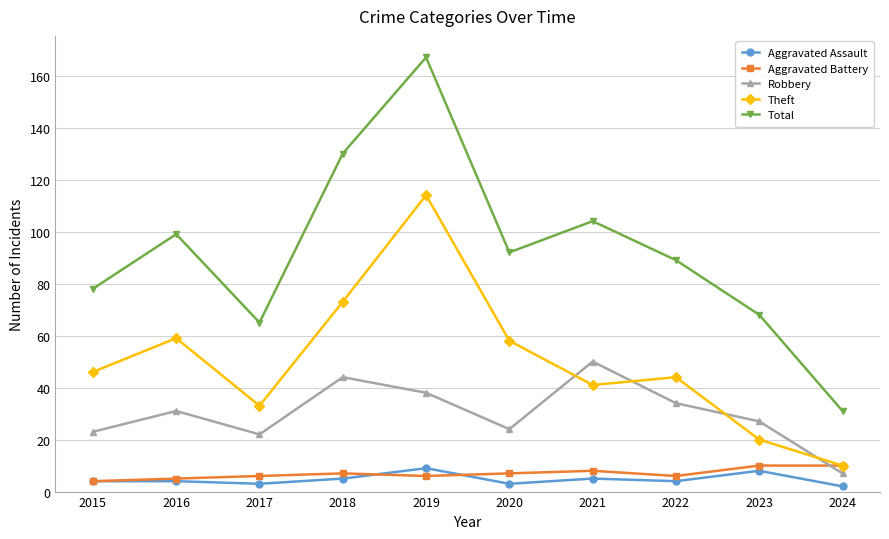

What value does the Aggravated Battery series have at 2016?

5